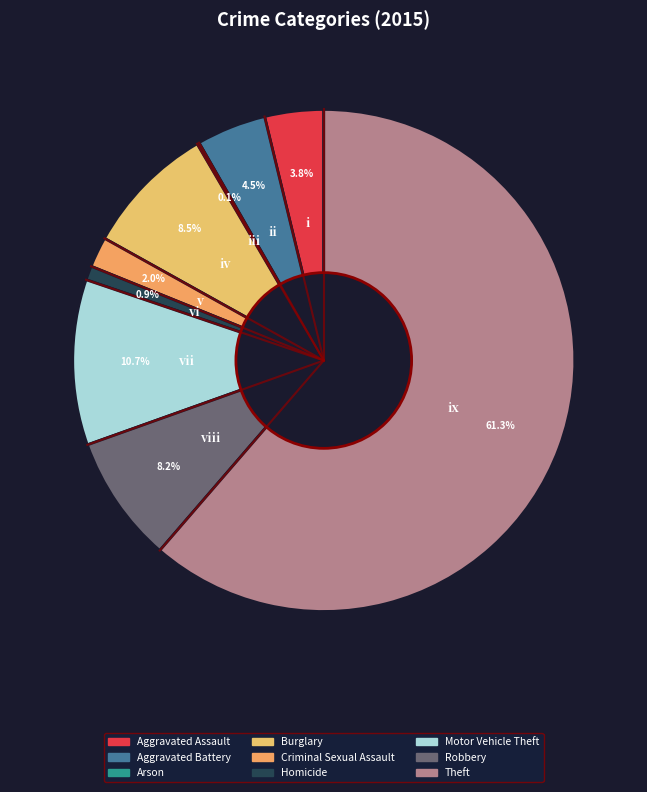

The Robbery slice represents 8% of the pie. True or false?

True